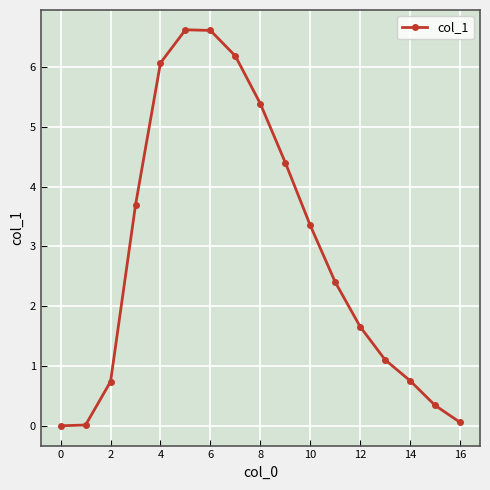

What is the maximum value shown in the chart?

6.6